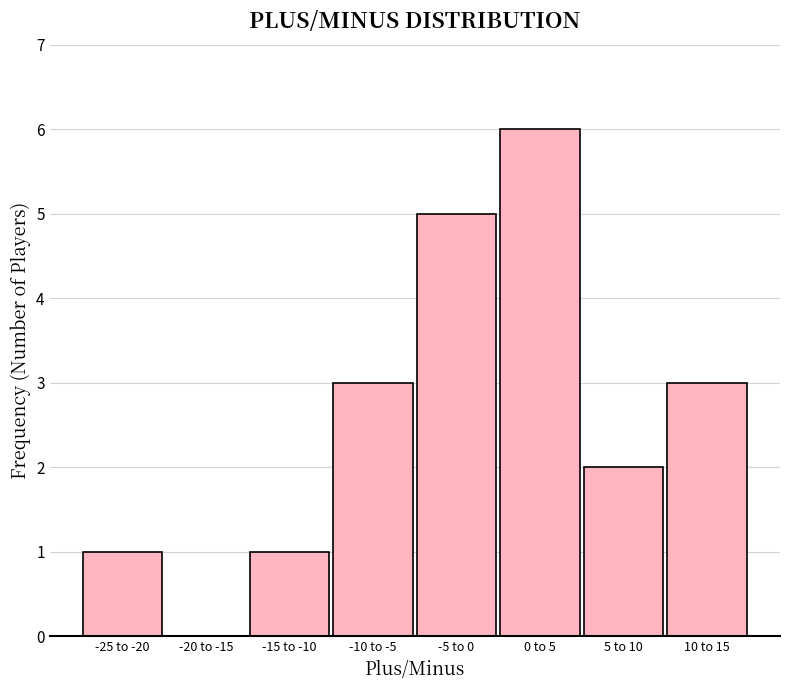

Reading left to right, transcribe all the data shown in this chart.

-25 to -20=1	-20 to -15=0	-15 to -10=1	-10 to -5=3	-5 to 0=5	0 to 5=6	5 to 10=2	10 to 15=3